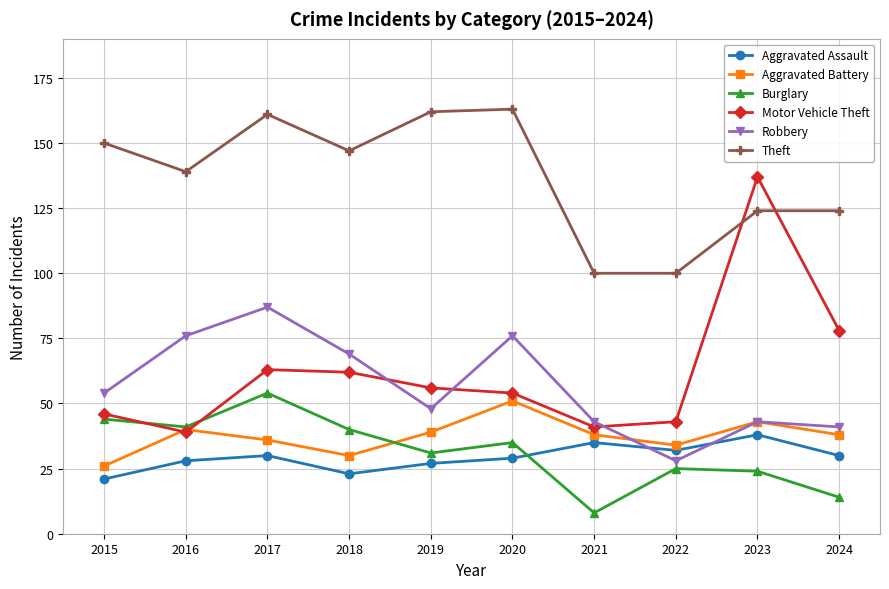

True or false: Robbery and Aggravated Battery cross at least once.

True